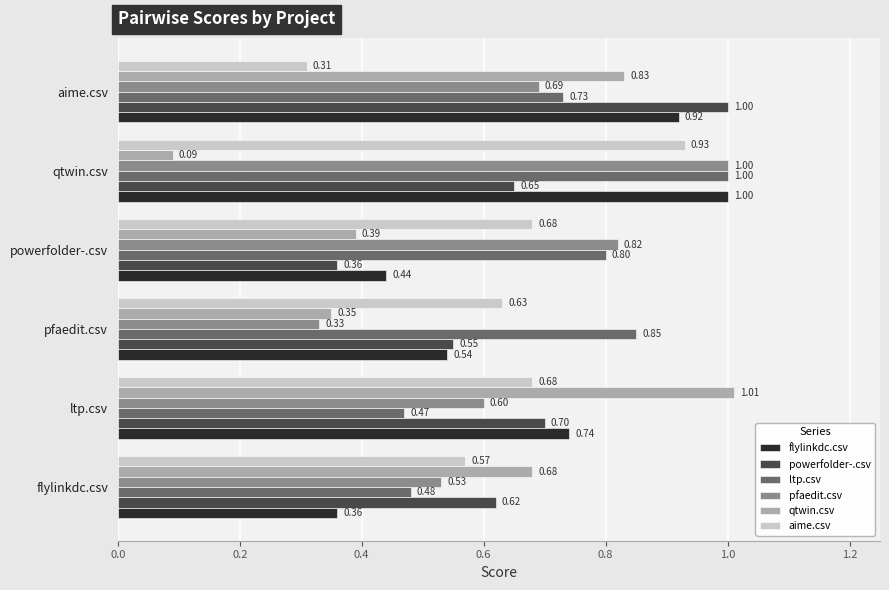

How many series are shown in this chart?

6